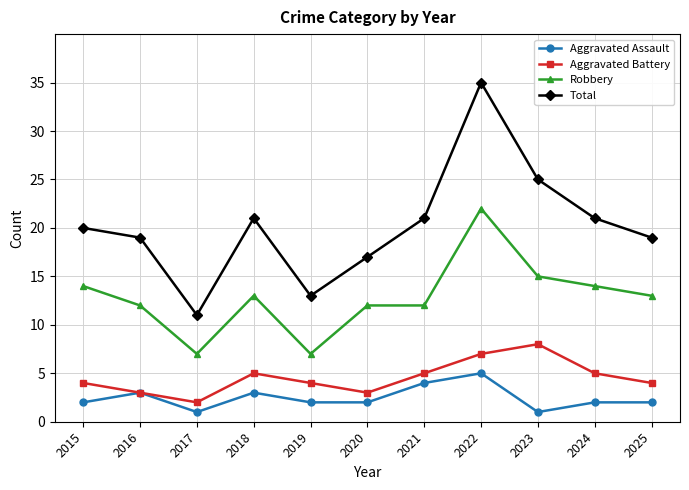

At which category does Total reach its first local valley?

2017